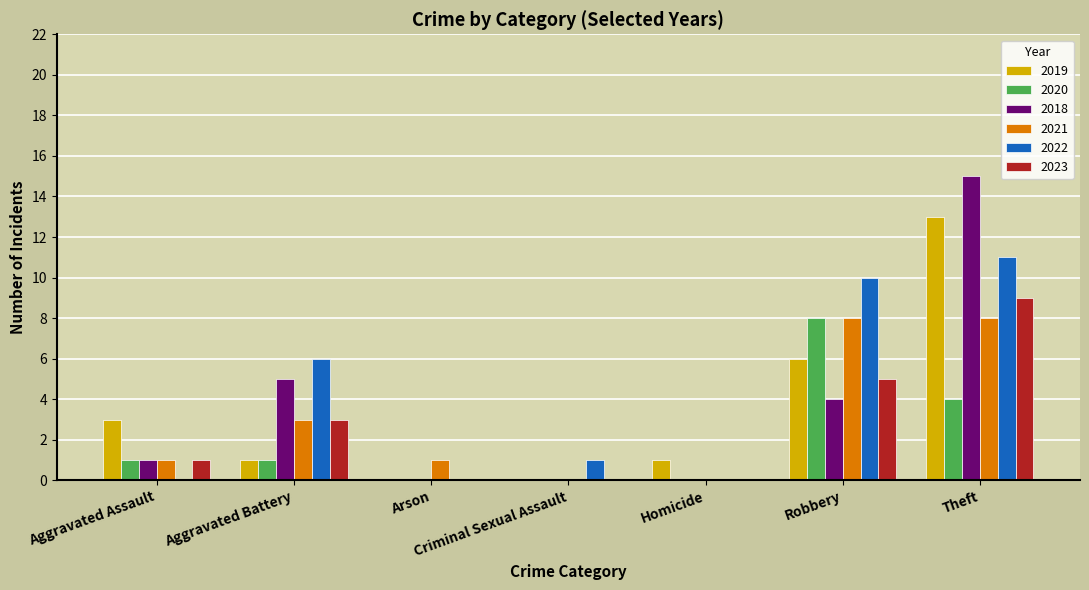

What is the maximum value for 2020?

8